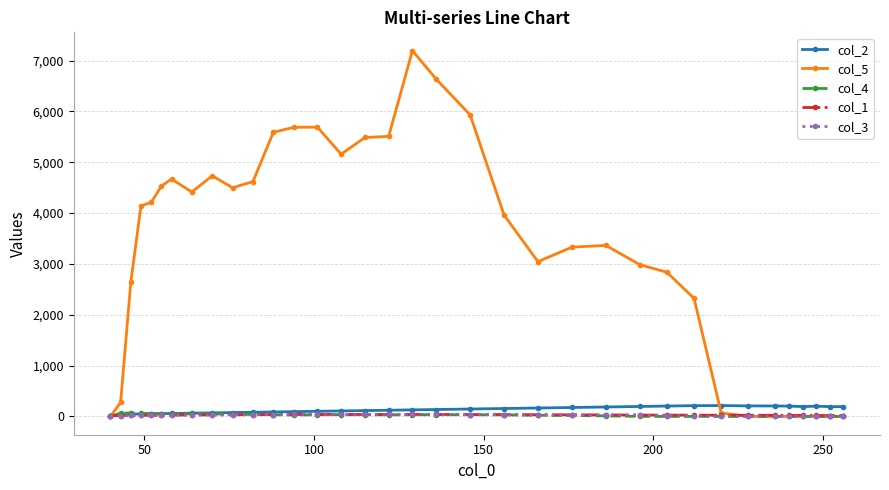

What is the maximum value shown in the chart?

7196.2